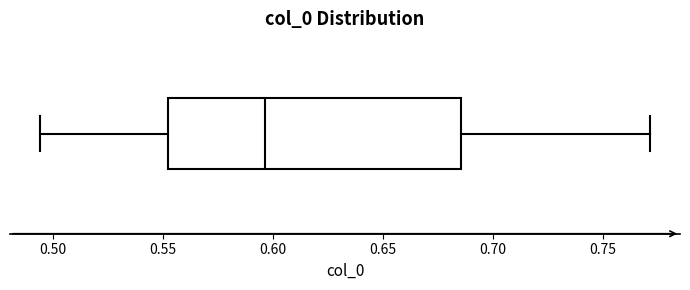

Transcribe this box plot: give where the median line is, the range the box spans, and where the two whiskers end, as read against the x-axis. The values are not printed on the chart, so give them approximately, as read against the axis.

median 0.595, box 0.550 to 0.685, whiskers 0.495 to 0.770